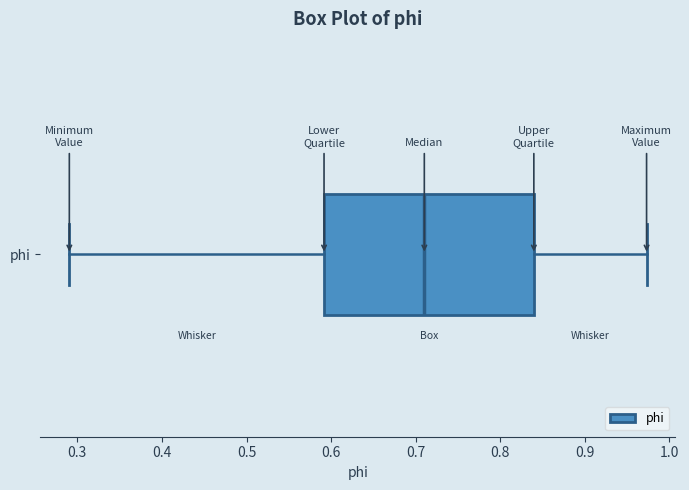

Where does the median line of the box for phi sit on the x-axis? The values are not printed on the chart, so give them approximately, as read against the axis.

0.71